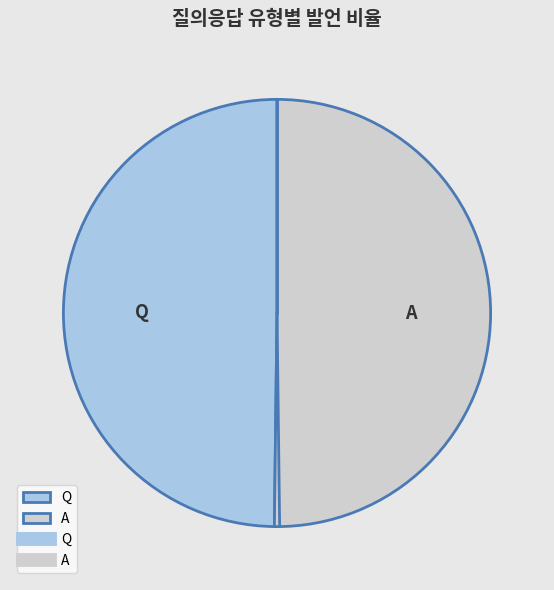

Is it true that A is 58% of the pie?

False